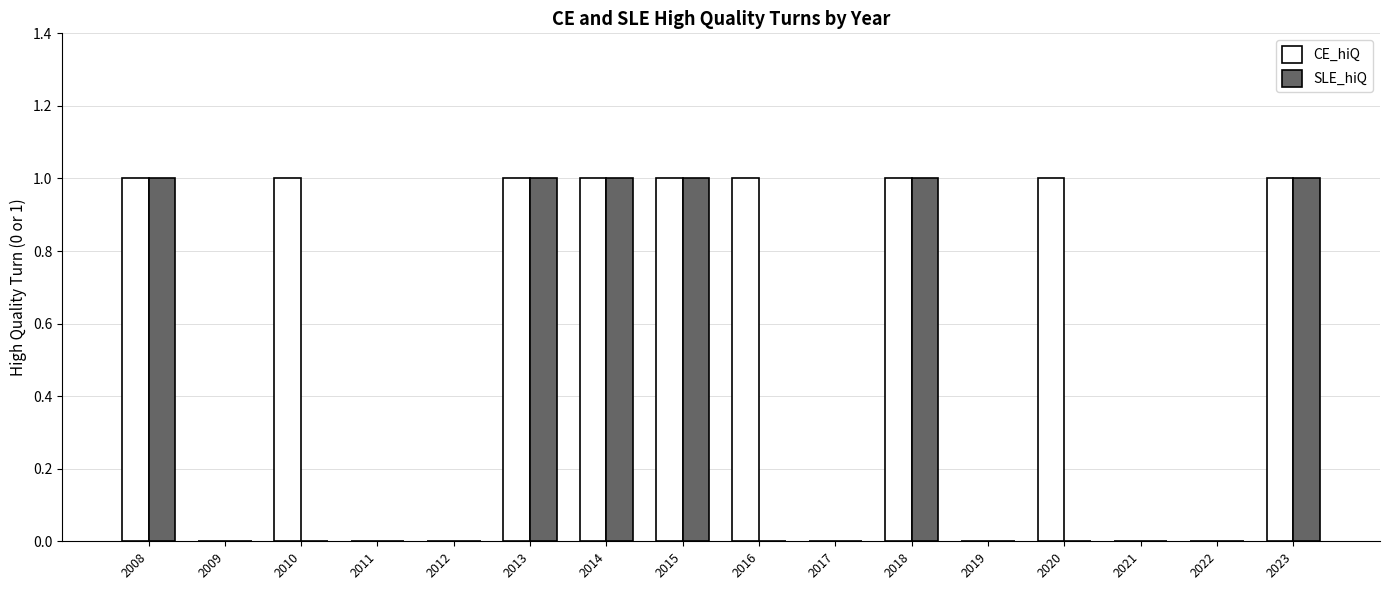

Which series has the largest total across all categories?

CE_hiQ